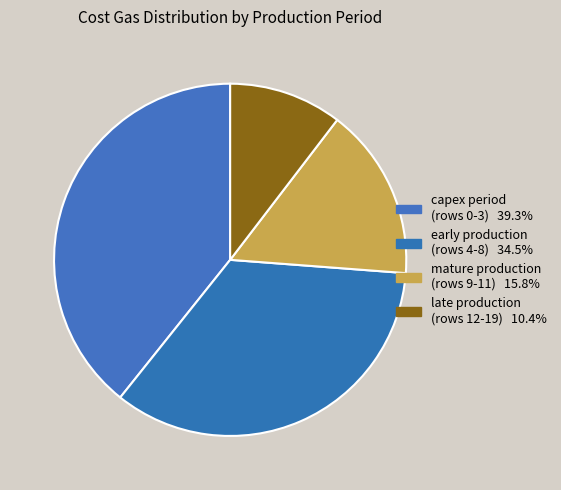

Count the number of slices in the pie.

4